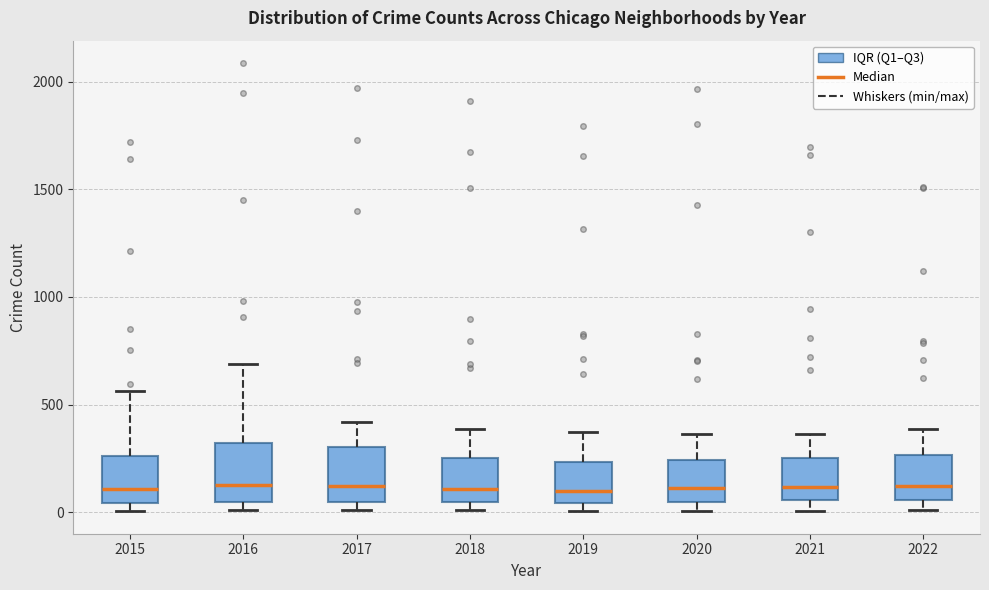

Where is the upper edge of the box at x = 2021 on the y-axis? The values are not printed on the chart, so give them approximately, as read against the axis.

250